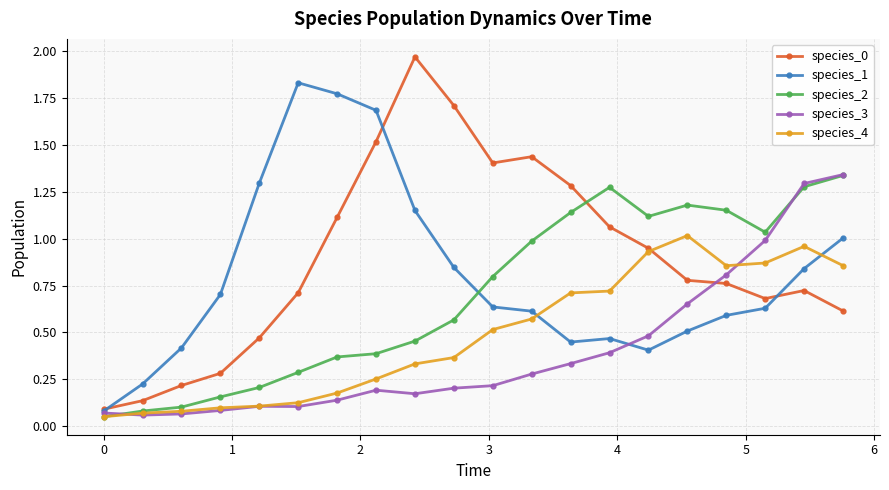

Which series has the largest range (max minus min)?

species_0